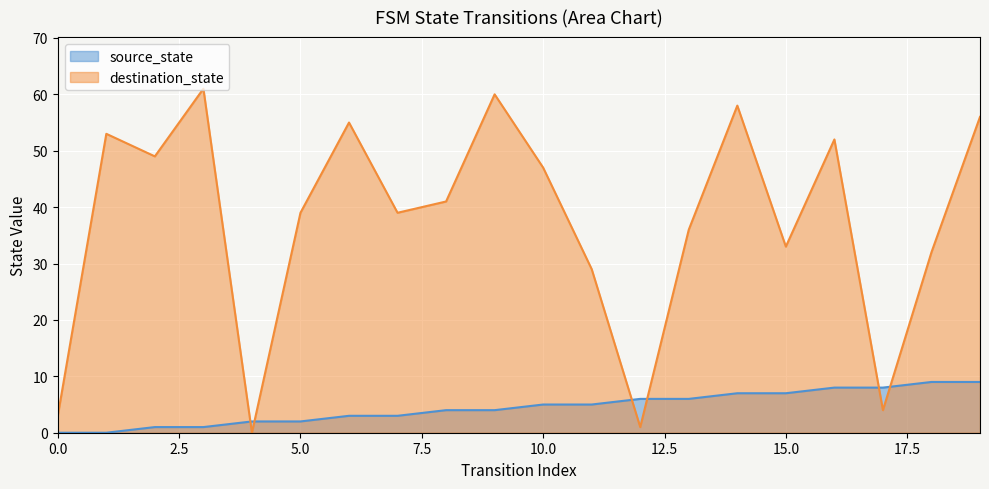

True or false: source_state and destination_state intersect in this chart.

True